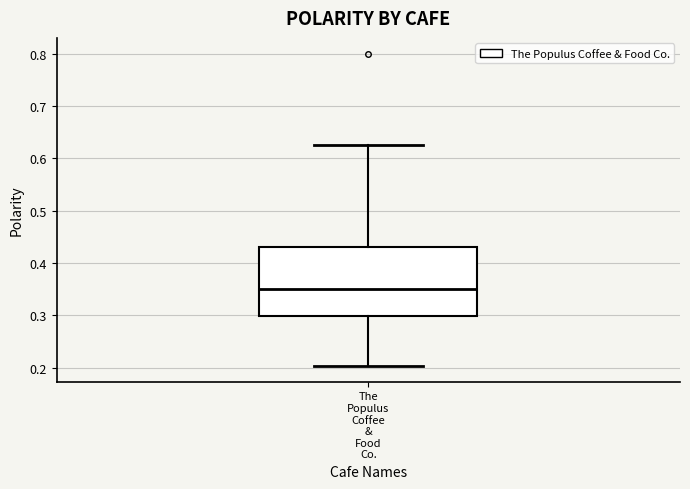

Transcribe this box plot: give where the median line is, the range the box spans, and where the two whiskers end, as read against the y-axis. The values are not printed on the chart, so give them approximately, as read against the axis.

median 0.35, box 0.30 to 0.43, whiskers 0.20 to 0.63